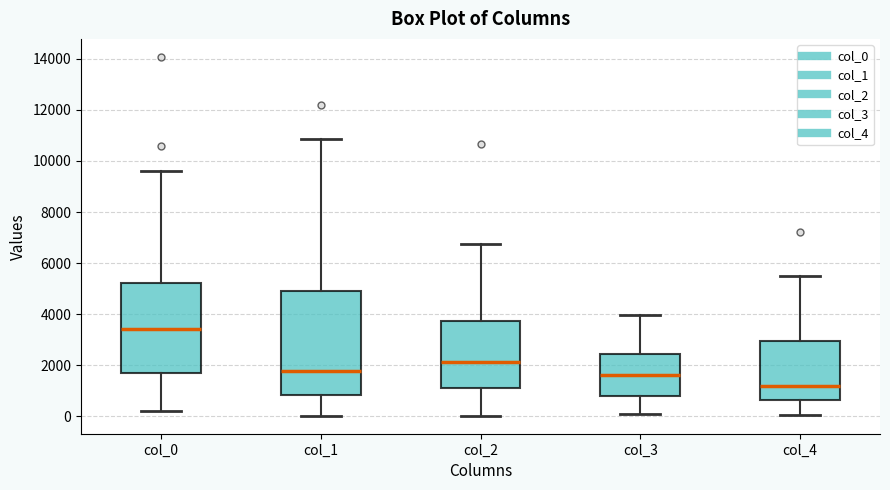

Which box is the tallest, from its lower edge to its upper edge?

col_1